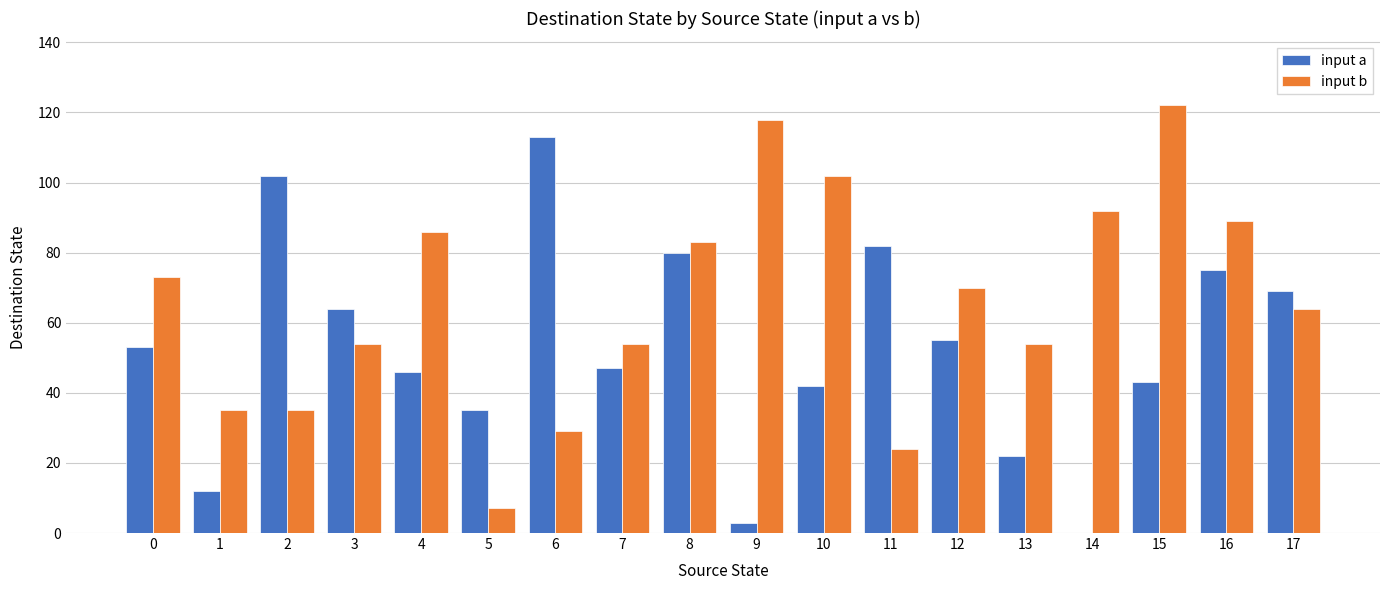

How many distinct data groups are displayed?

2